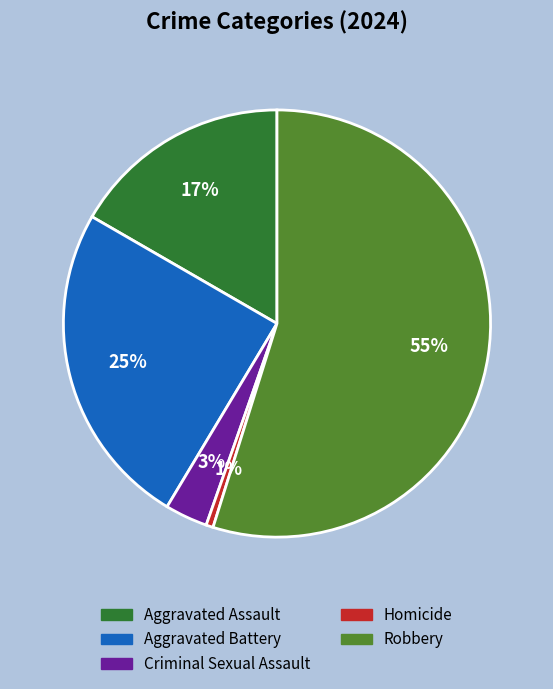

Rank the categories by value from lowest to highest.

Homicide, Criminal Sexual Assault, Aggravated Assault, Aggravated Battery, Robbery